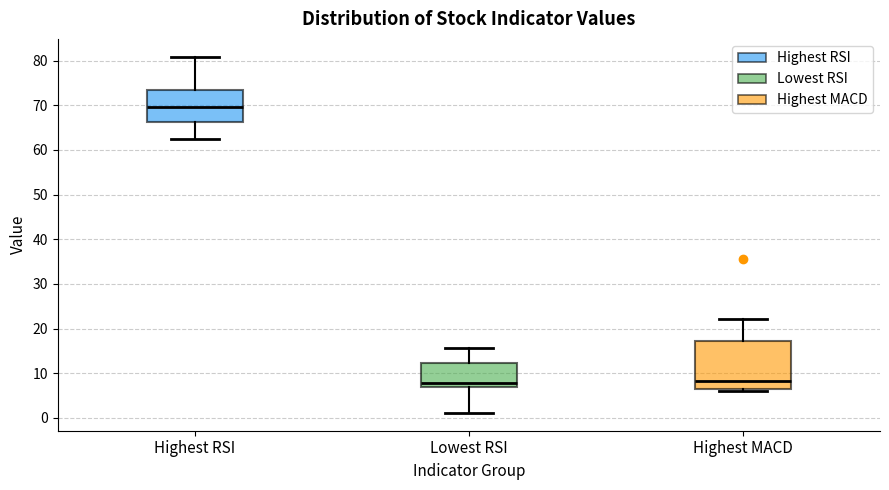

Comparing the boxes themselves (not the whiskers), which one is the tallest?

Highest MACD